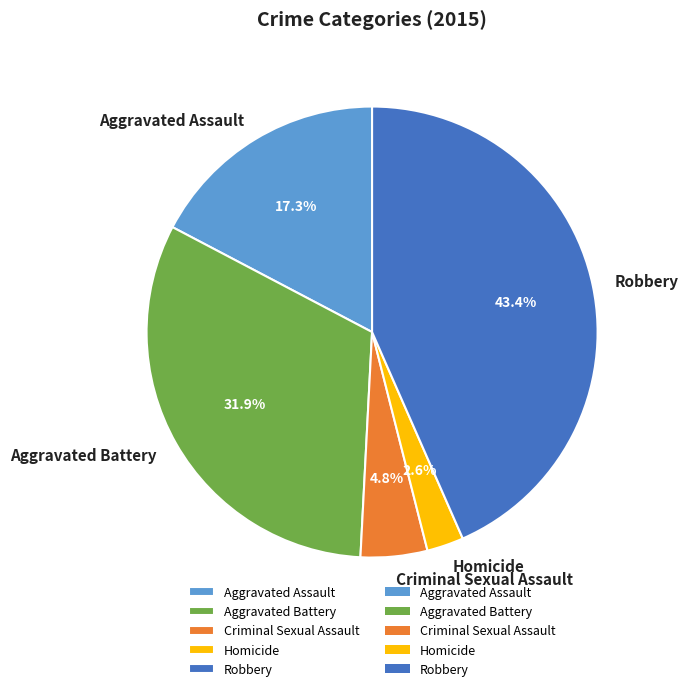

Count the number of slices in the pie.

5